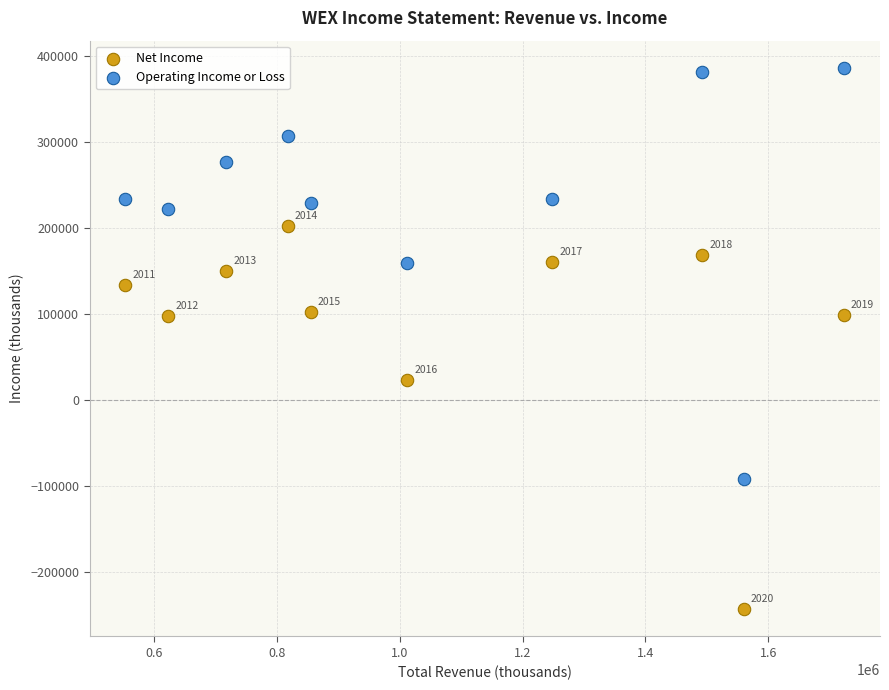

Which series reaches the maximum Y coordinate?

Operating Income or Loss